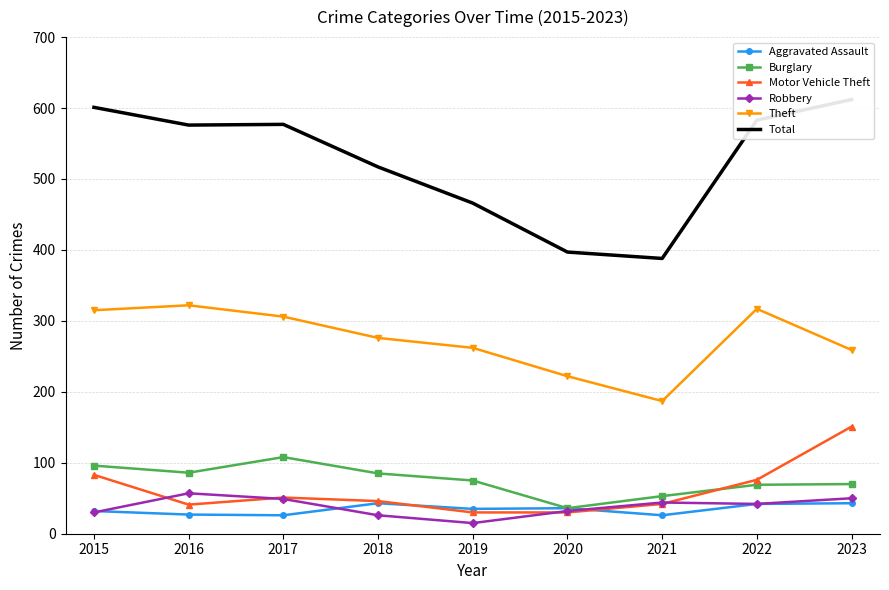

Where is the first local minimum for Total?

2016